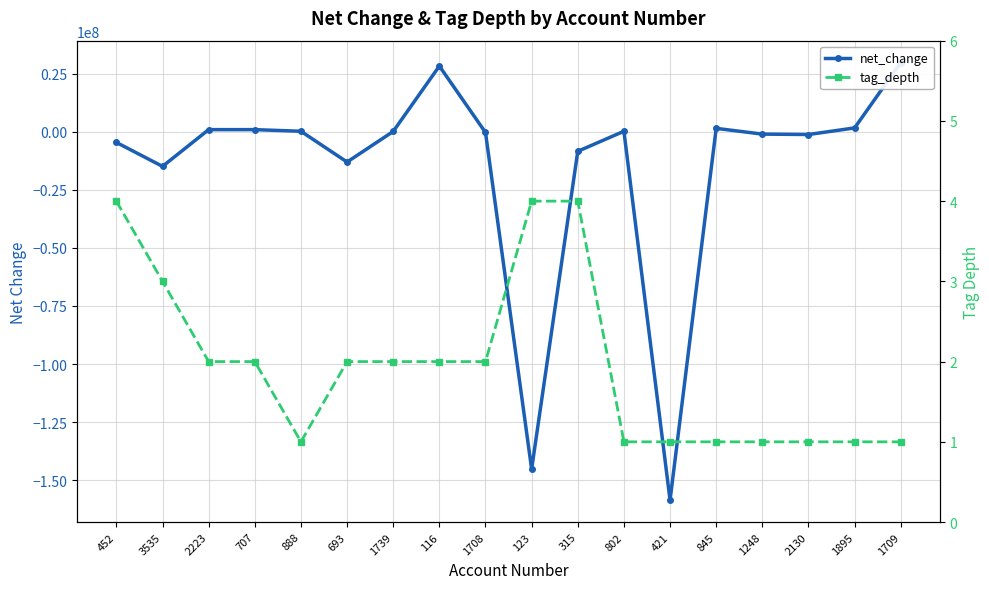

The net_change series shows 1440000 at 845. True or false?

True